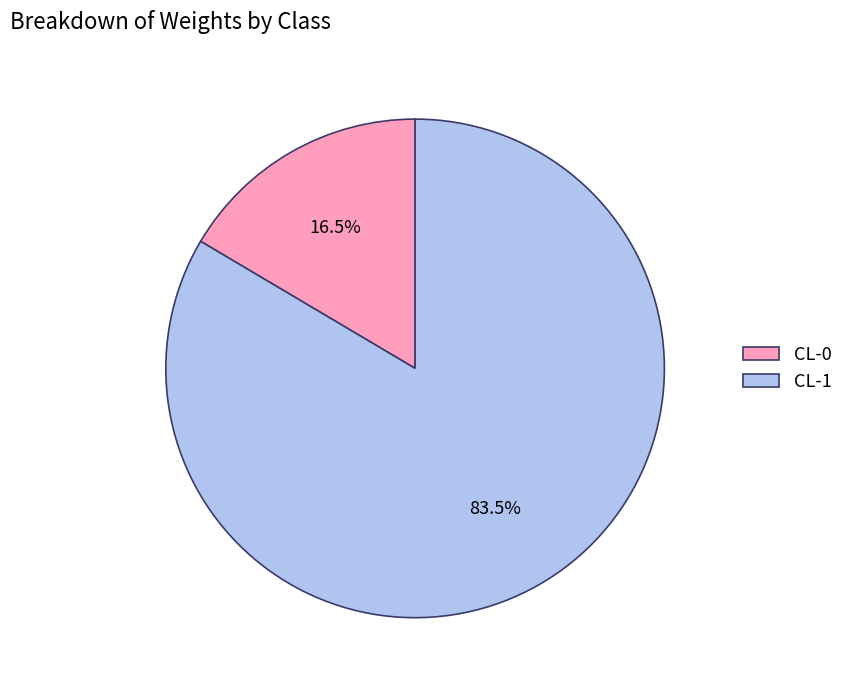

What is the total percentage of CL-0 and CL-1?

100.0%